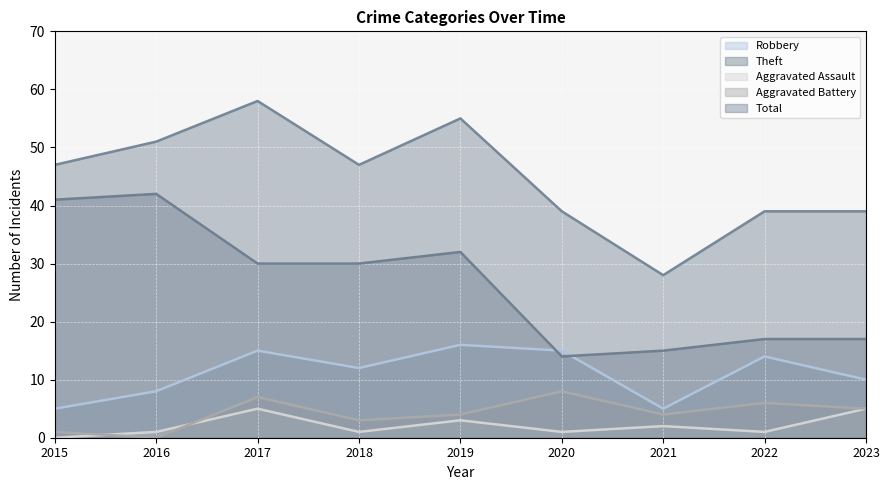

What is the maximum value for Aggravated Assault?

5